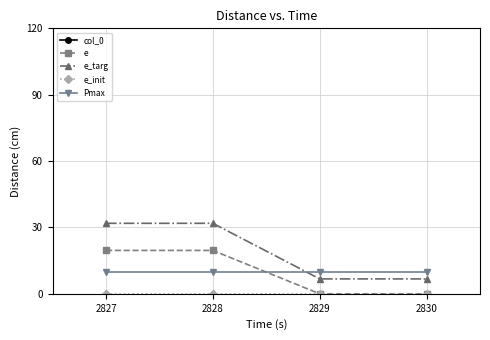

The e series shows 33.2 at 2827. True or false?

False